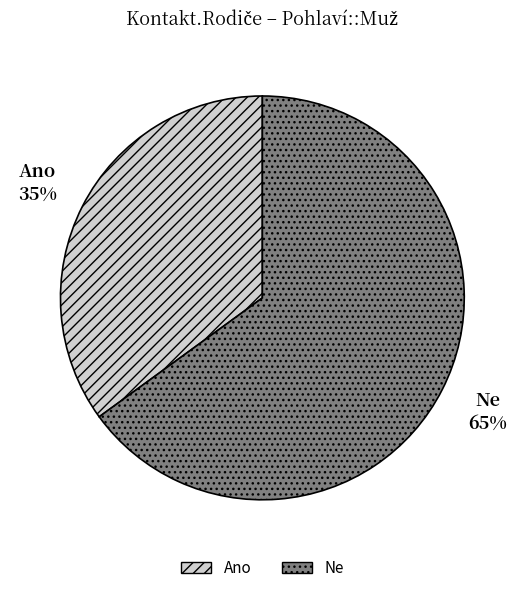

Which category accounts for the majority?

Ne